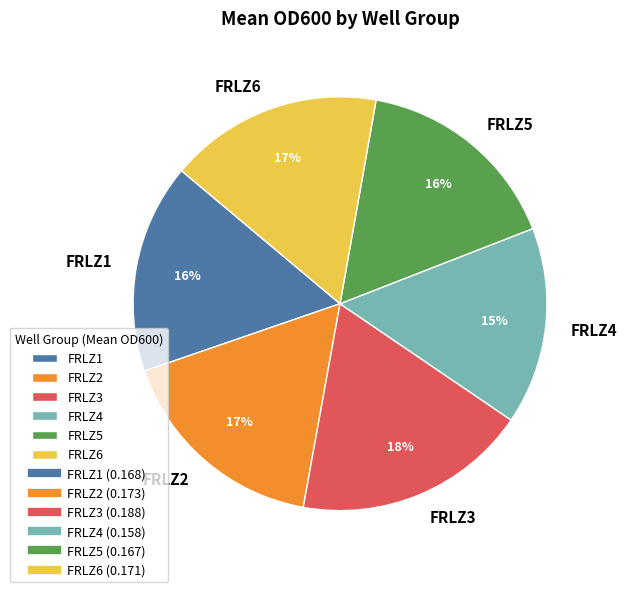

Is the sum of FRLZ1 and FRLZ4 greater than half?

No